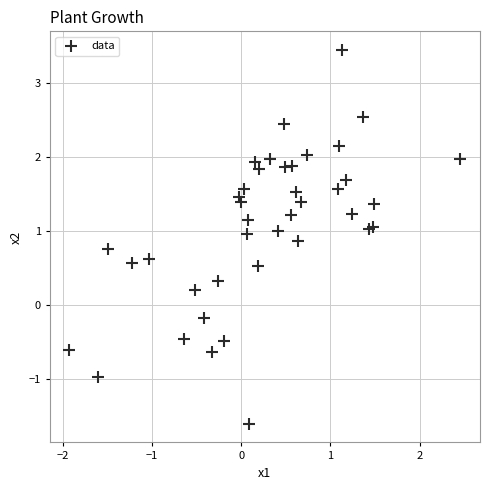

What is the range of X values (max minus min)?

4.4